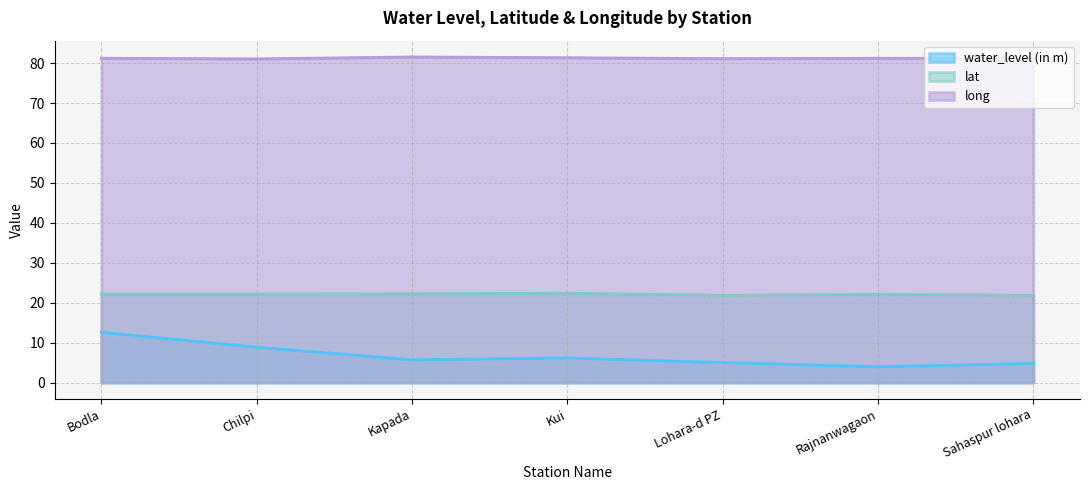

What is the label of the 7th point from the left?

Sahaspur lohara